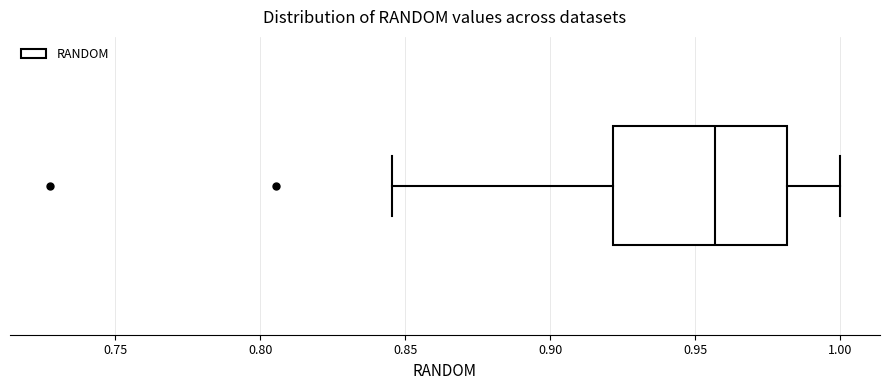

Read this box plot against the x-axis: the position of the median line, the range covered by the box, and the ends of both whiskers. The values are not printed on the chart, so give them approximately, as read against the axis.

median 0.955, box 0.920 to 0.980, whiskers 0.845 to 1.000